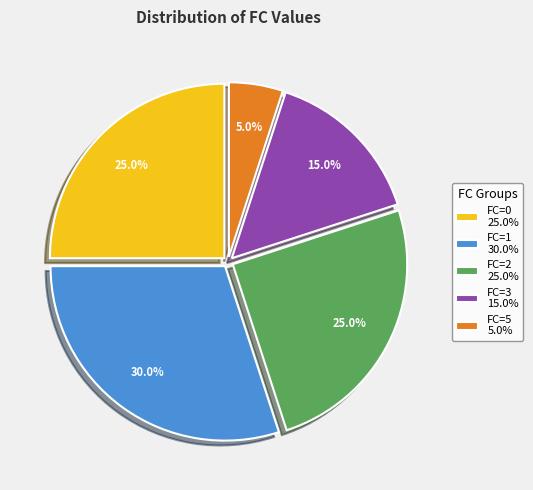

To the nearest percent, what is the average slice percentage?

20%